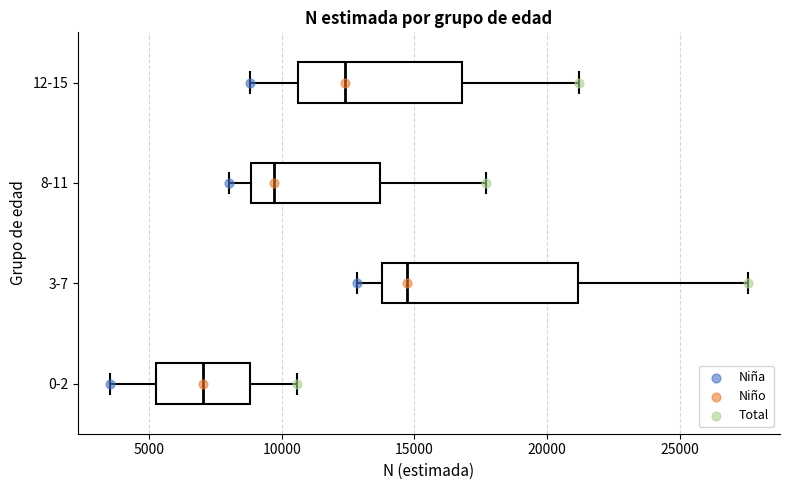

Where does the right whisker of the box for 0-2 end on the x-axis? The values are not printed on the chart, so give them approximately, as read against the axis.

10500